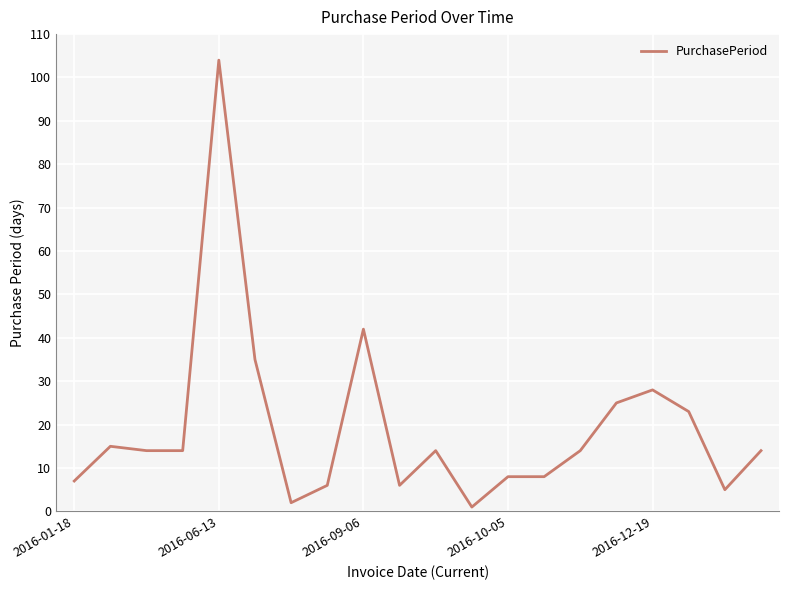

What is the greatest value displayed?

104